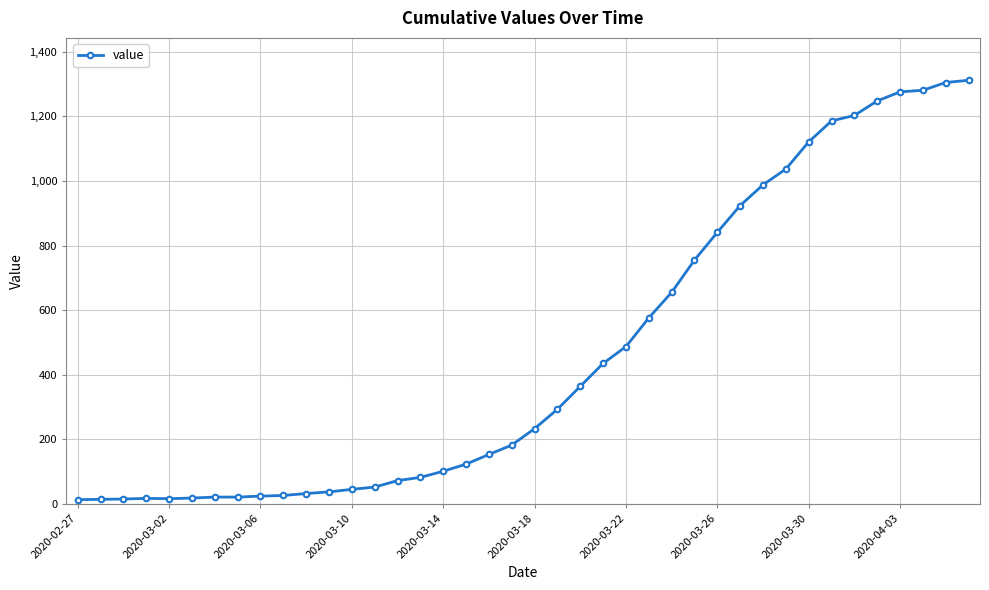

What is the greatest value displayed?

1312